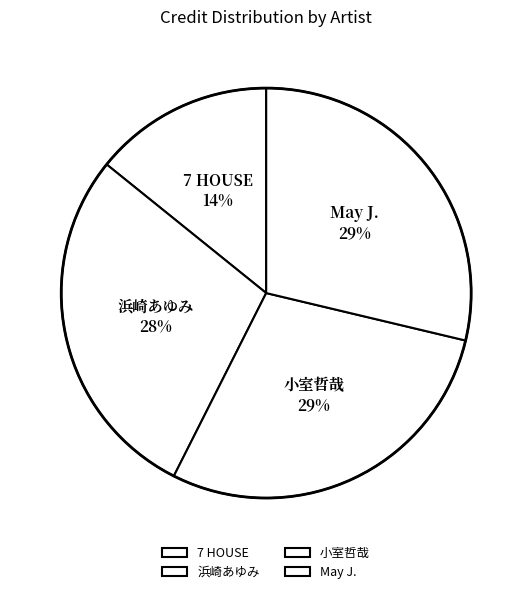

What is the ratio of the value at 浜崎あゆみ to the value at 7 HOUSE?

2.0